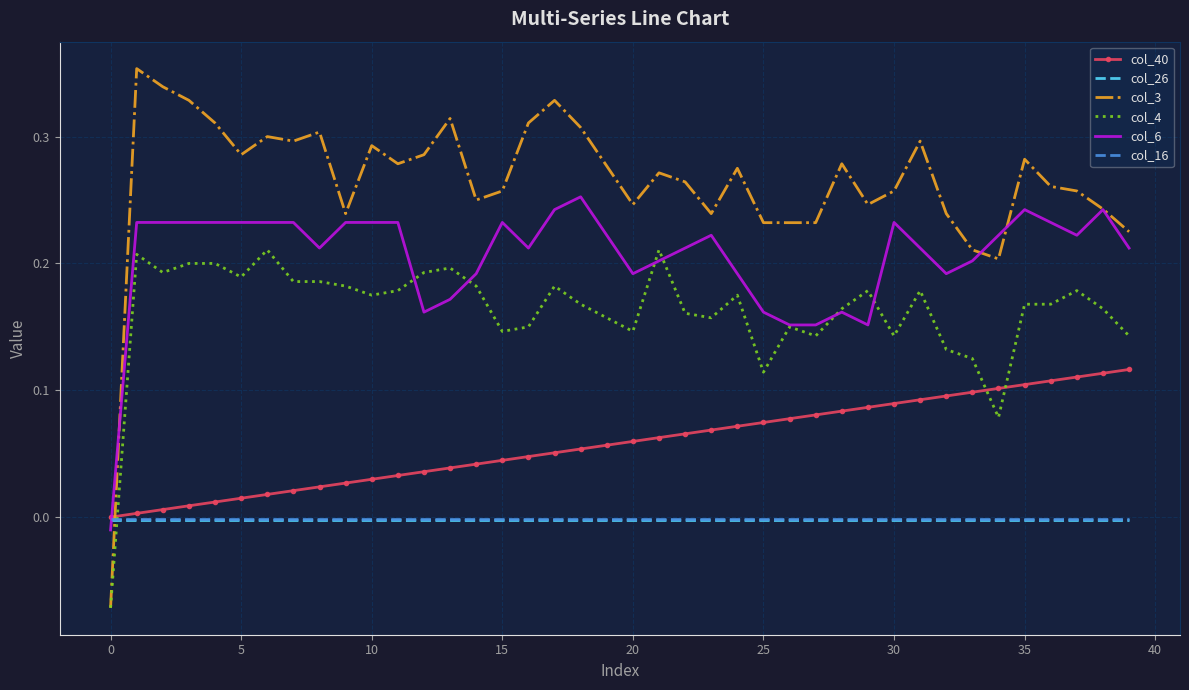

Which series has the widest spread of values?

col_3